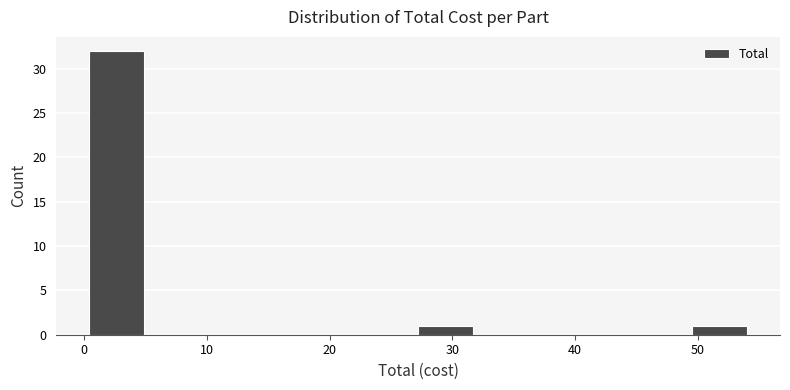

Reading left to right, list every bar in this chart as the range it spans on the x-axis followed by its height. Neither the bar edges nor the heights are printed on the chart, so give them approximately, as read against the axes.

0 to 5: 32
5 to 9: 0
9 to 14: 0
14 to 18: 0
18 to 23: 0
23 to 27: 0
27 to 32: 1
32 to 36: 0
36 to 41: 0
41 to 45: 0
45 to 50: 0
50 to 54: 1